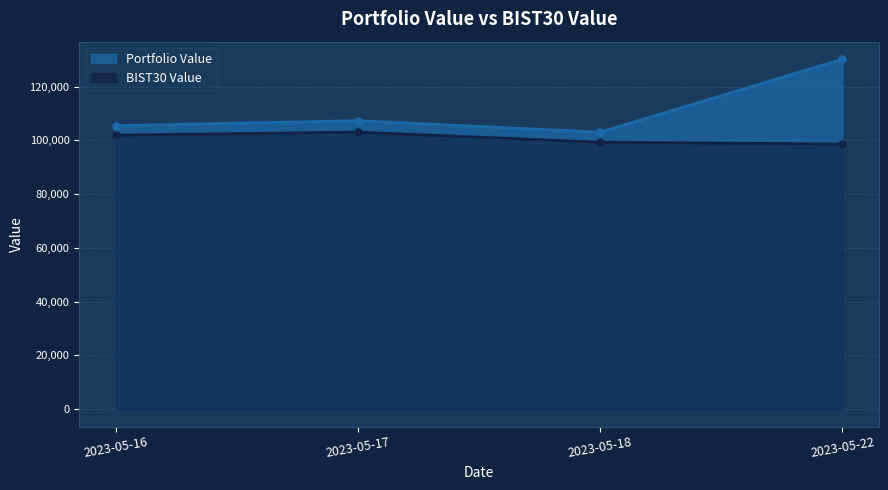

How many interior local peaks does the BIST30 Value series have?

1